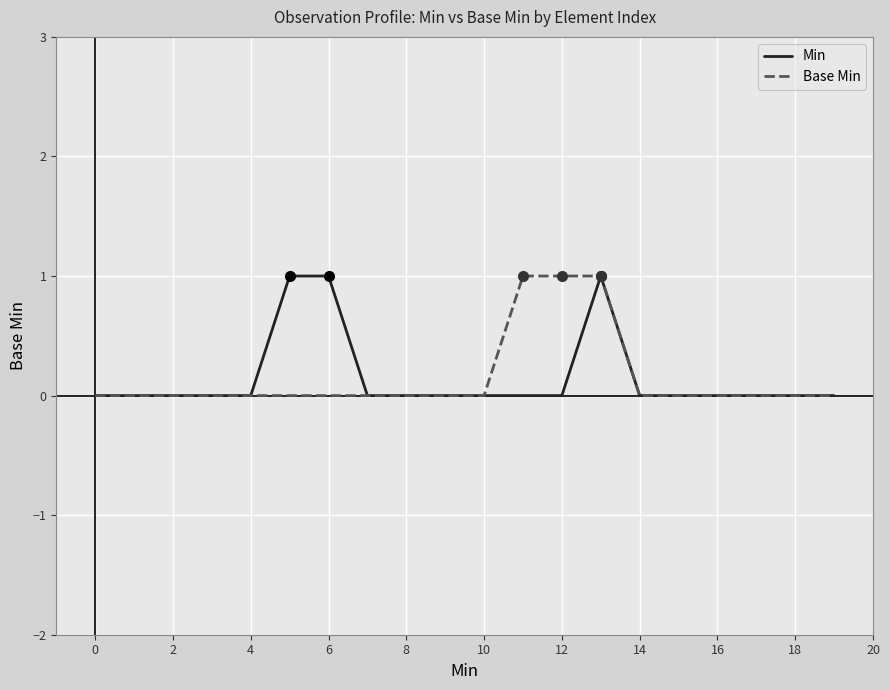

What are all the series names shown in the legend?

Min, Base Min